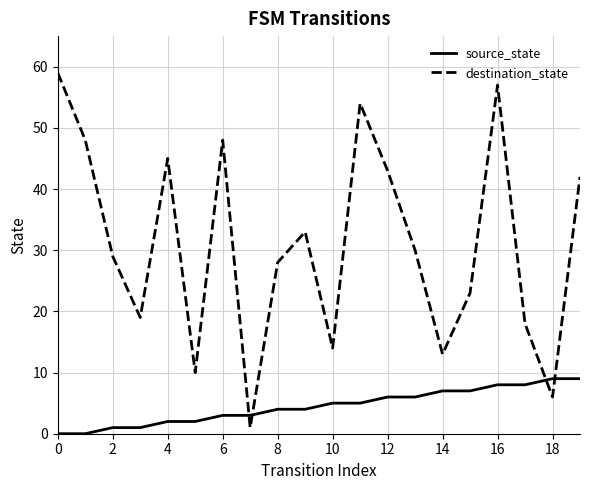

Which series has the largest total across all categories?

destination_state